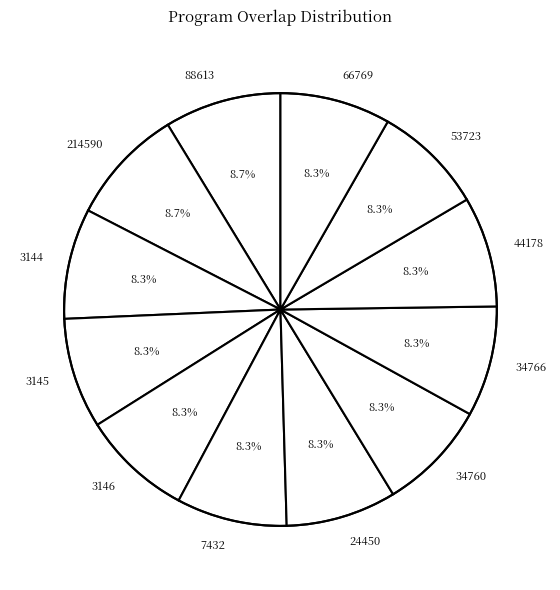

To the nearest percent, what portion does 66769 represent?

8%